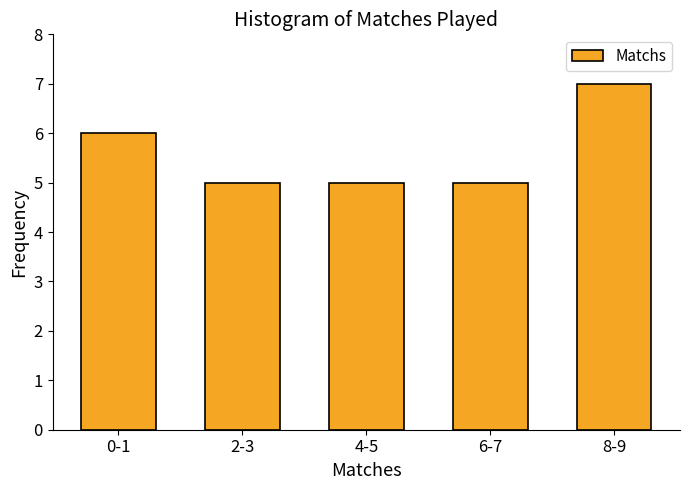

Reading right to left, list all the values displayed in this chart.

8-9=7	6-7=5	4-5=5	2-3=5	0-1=6